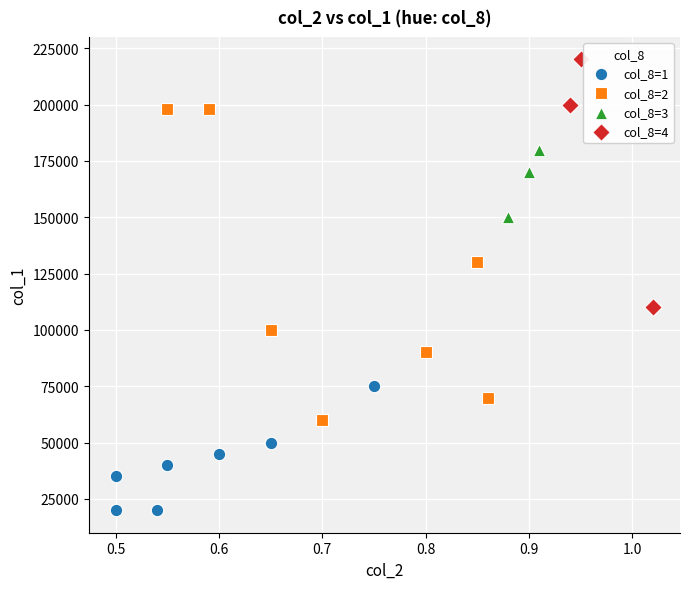

What are all the series names shown in the legend?

col_8=1, col_8=2, col_8=3, col_8=4